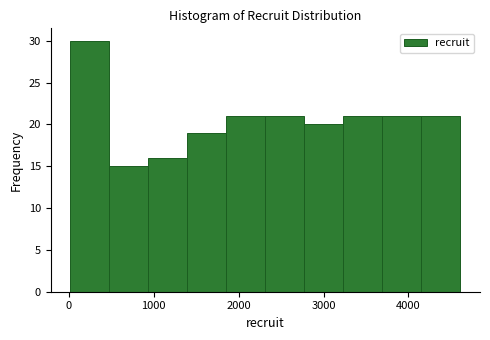

Reading left to right, transcribe this chart: for each bar, give the range it covers on the x-axis and its height. Neither the bar edges nor the heights are printed on the chart, so give them approximately, as read against the axes.

0 to 500: 30
500 to 900: 15
900 to 1400: 16
1400 to 1900: 19
1900 to 2300: 21
2300 to 2800: 21
2800 to 3200: 20
3200 to 3700: 21
3700 to 4200: 21
4200 to 4600: 21